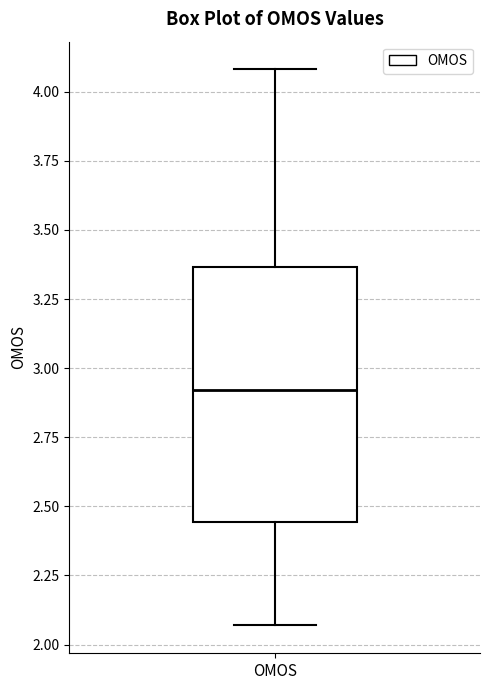

Transcribe this box plot: give where the median line is, the range the box spans, and where the two whiskers end, as read against the y-axis. The values are not printed on the chart, so give them approximately, as read against the axis.

median 2.90, box 2.45 to 3.35, whiskers 2.05 to 4.10